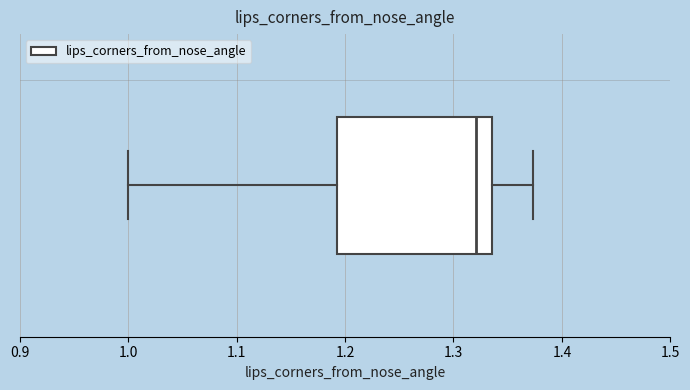

Transcribe this box plot: give where the median line is, the range the box spans, and where the two whiskers end, as read against the x-axis. The values are not printed on the chart, so give them approximately, as read against the axis.

median 1.32, box 1.19 to 1.34, whiskers 1.00 to 1.37